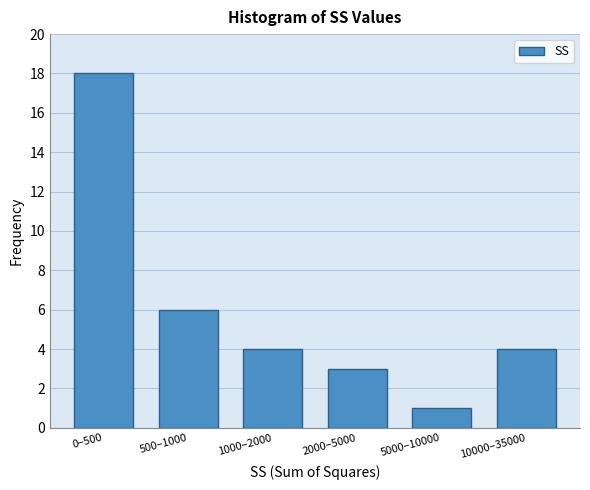

Reading left to right, extract all data points from this chart.

0–500=18	500–1000=6	1000–2000=4	2000–5000=3	5000–10000=1	10000–35000=4